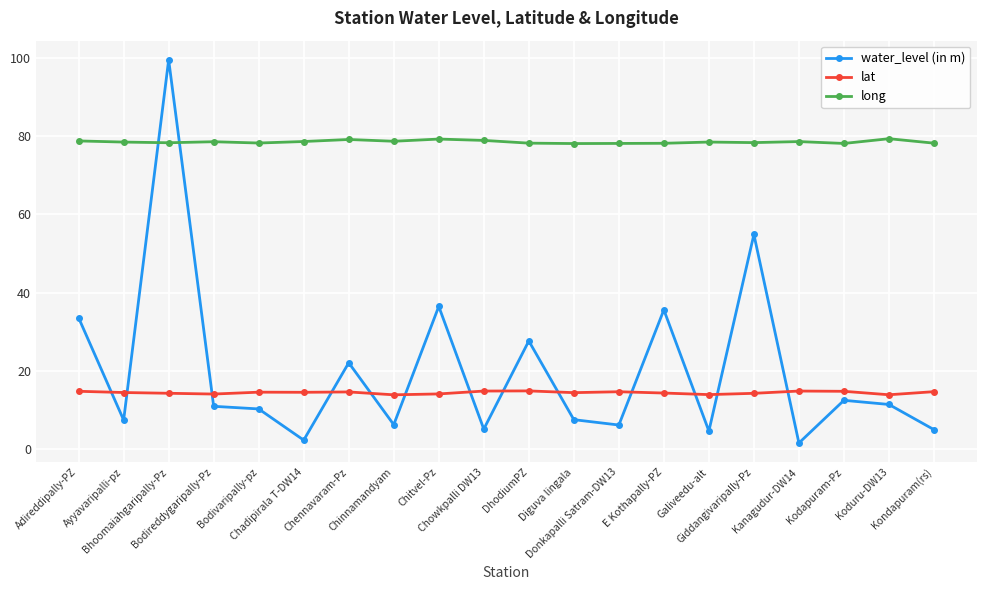

What are all the series names shown in the legend?

water_level (in m), lat, long